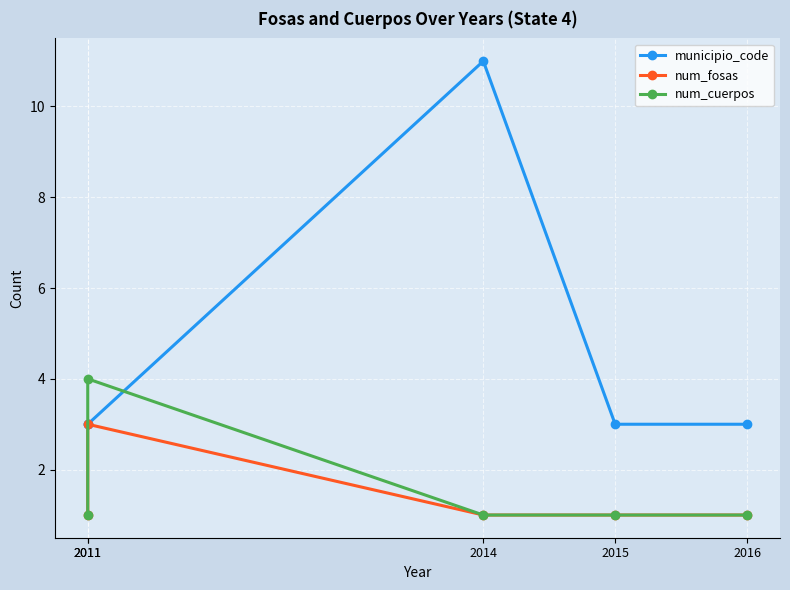

Which series has the largest total across all categories?

municipio_code